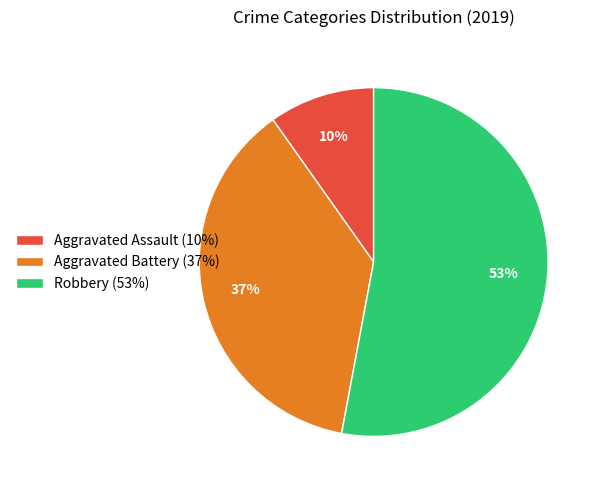

To the nearest percent, what is the average slice percentage?

33%